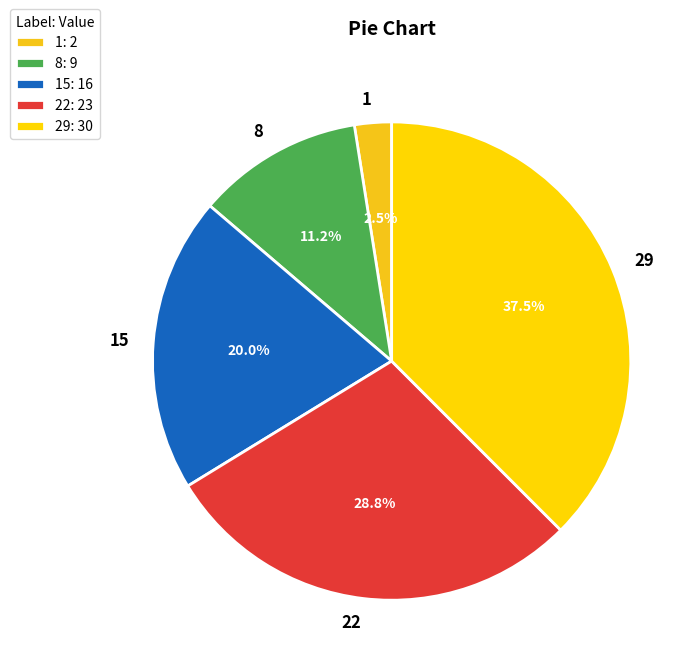

What is the ratio of the value at 8 to the value at 15?

0.6